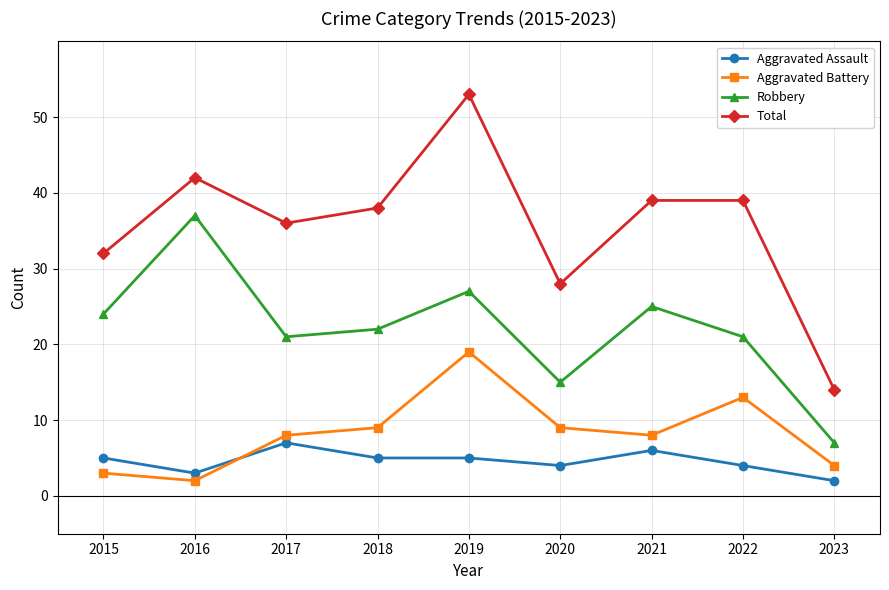

How many interior local valleys does the Aggravated Battery series have?

2